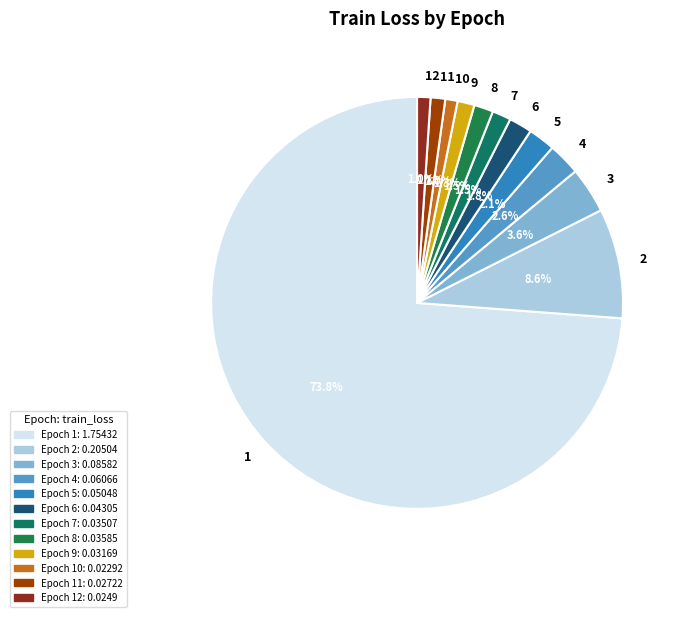

Count the number of slices in the pie.

12